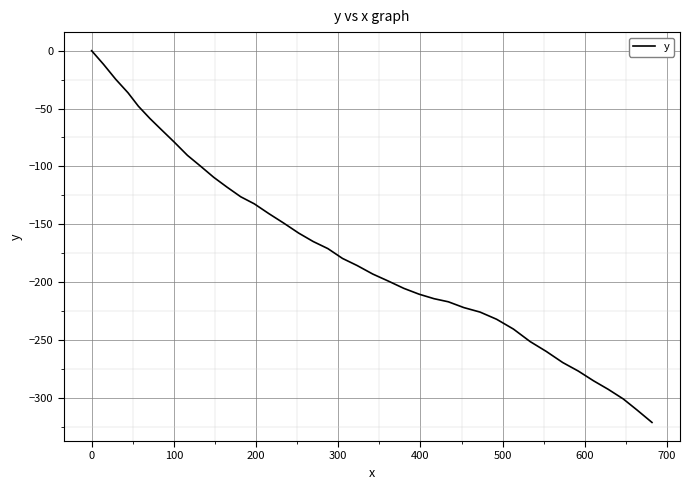

What is the smallest value displayed?

-321.4